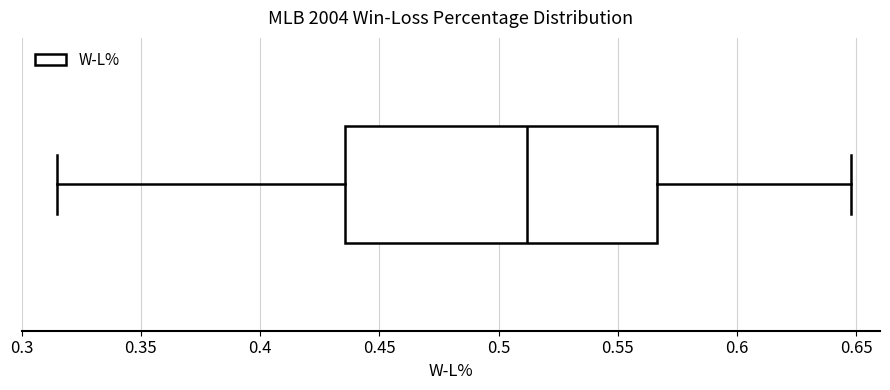

Read this box plot against the x-axis: the position of the median line, the range covered by the box, and the ends of both whiskers. The values are not printed on the chart, so give them approximately, as read against the axis.

median 0.510, box 0.435 to 0.565, whiskers 0.315 to 0.650